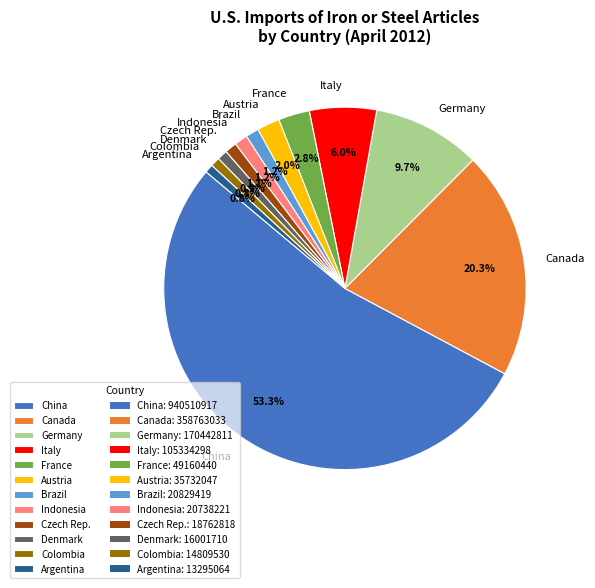

To the nearest percent, what percentage of the pie is Brazil?

1%